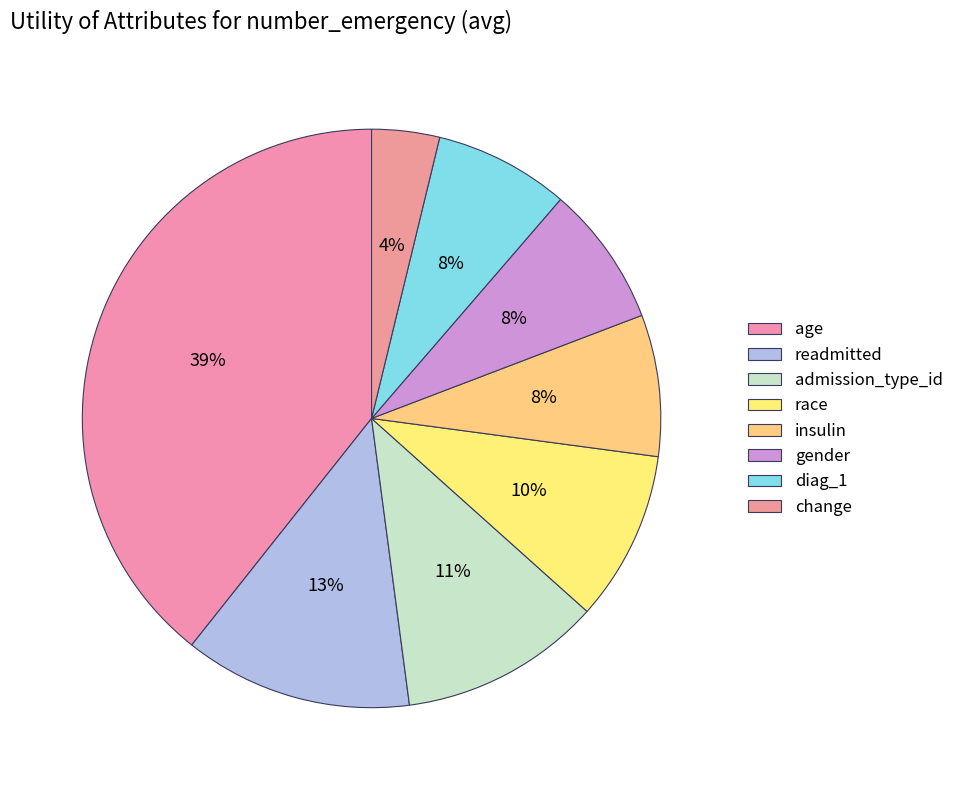

To the nearest percent, what is the combined percentage of change and diag_1?

11%